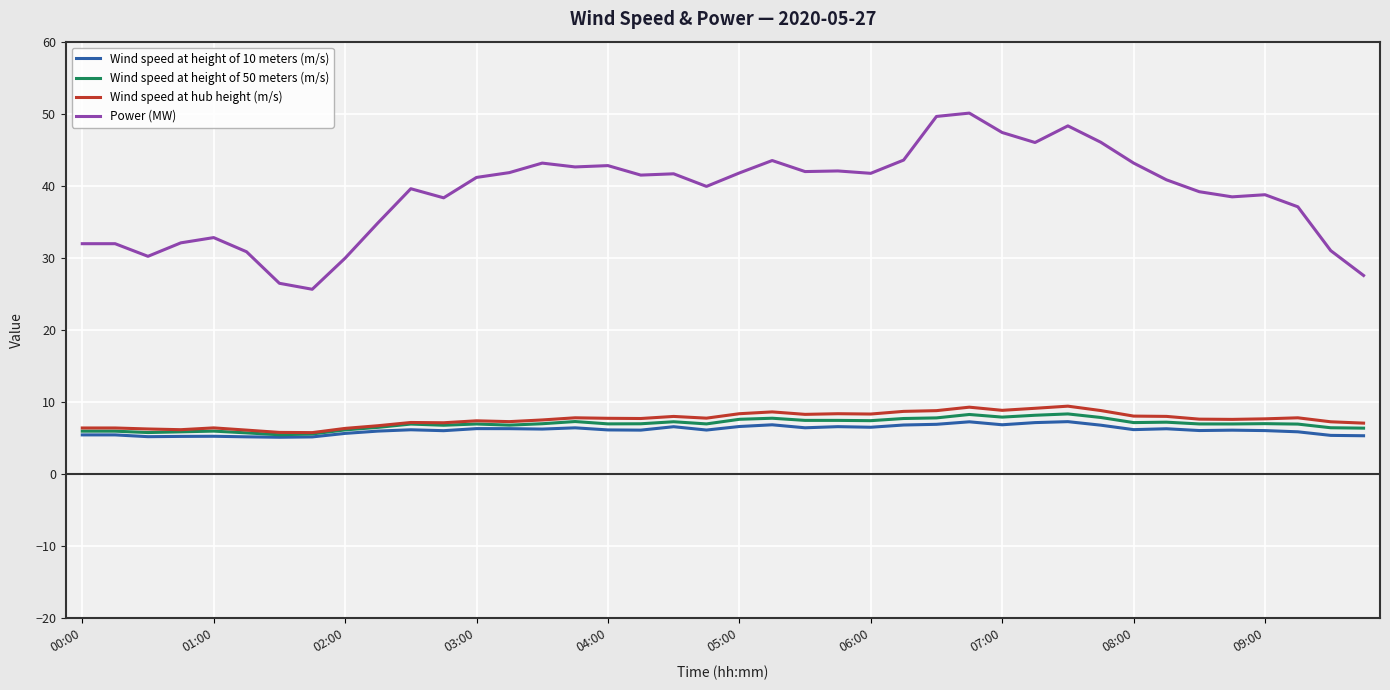

What is the minimum value shown in the chart?

5.1